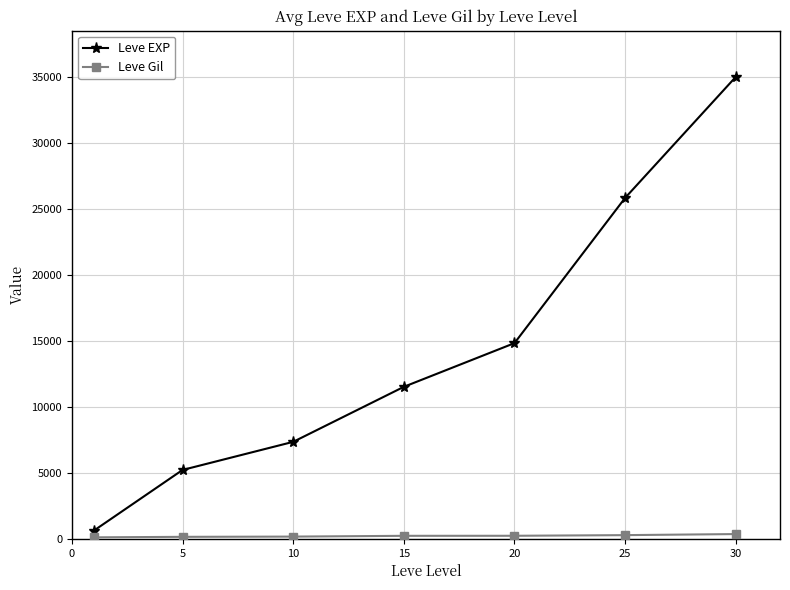

How many lines are shown in the chart?

2